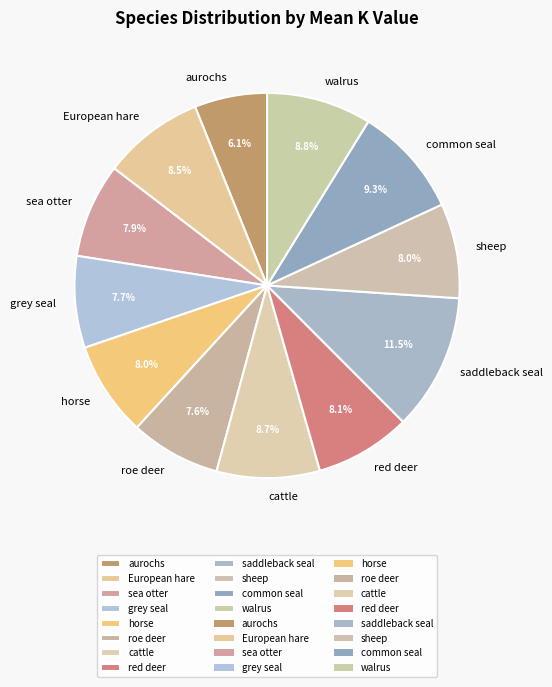

Approximately how many times larger is the value at cattle compared to aurochs?

1.4